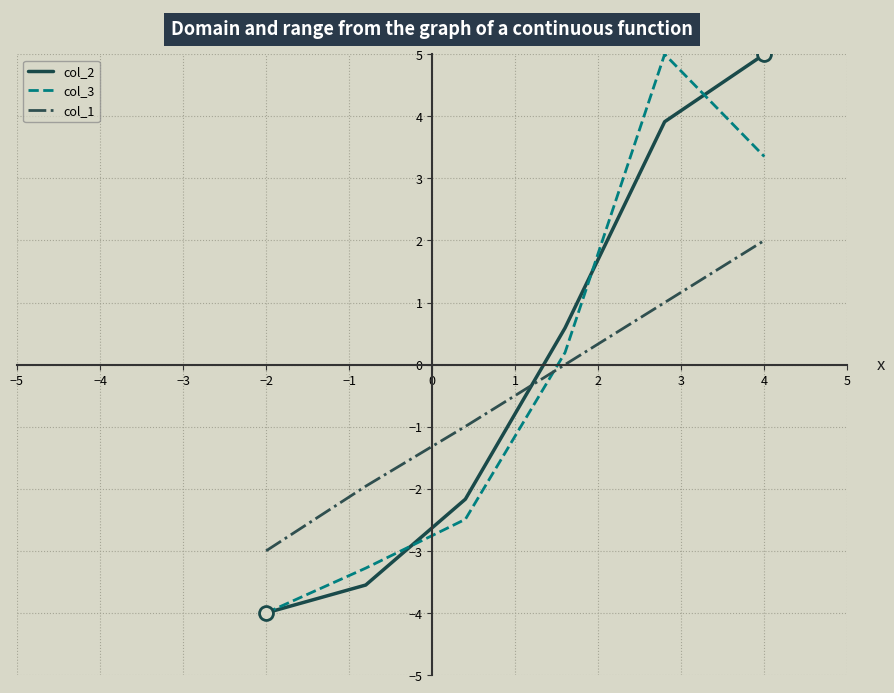

What is the smallest value displayed?

-4.0